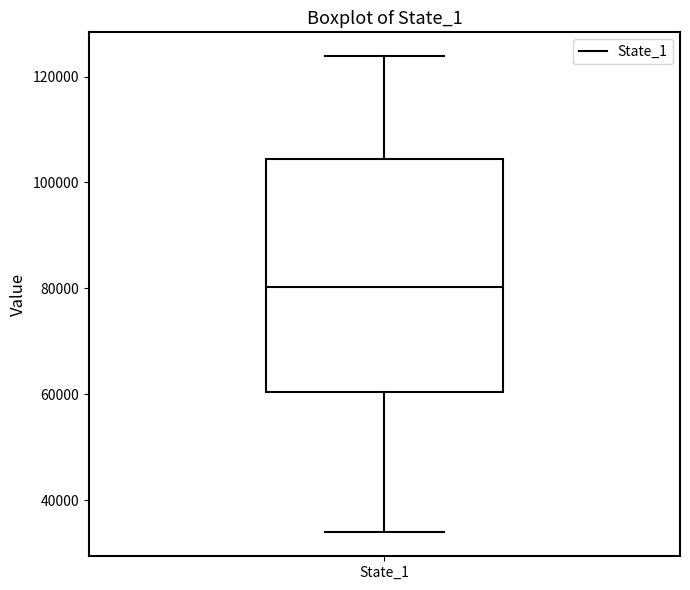

Transcribe this box plot: give where the median line is, the range the box spans, and where the two whiskers end, as read against the y-axis. The values are not printed on the chart, so give them approximately, as read against the axis.

median 80000, box 60000 to 104000, whiskers 34000 to 124000